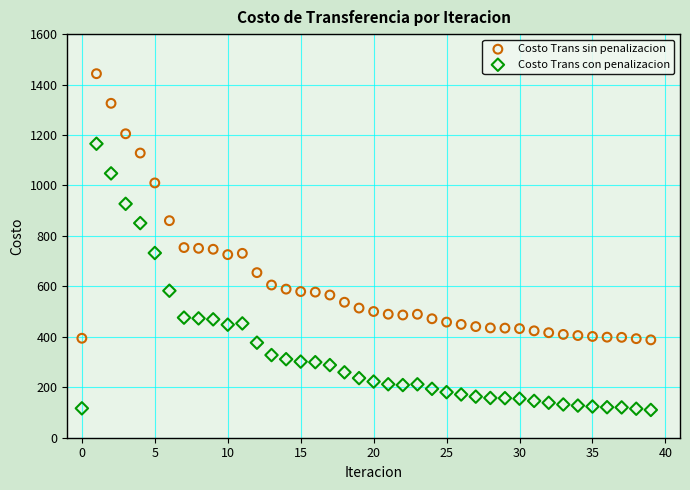

Which series reaches the maximum Y coordinate?

Costo Trans sin penalizacion